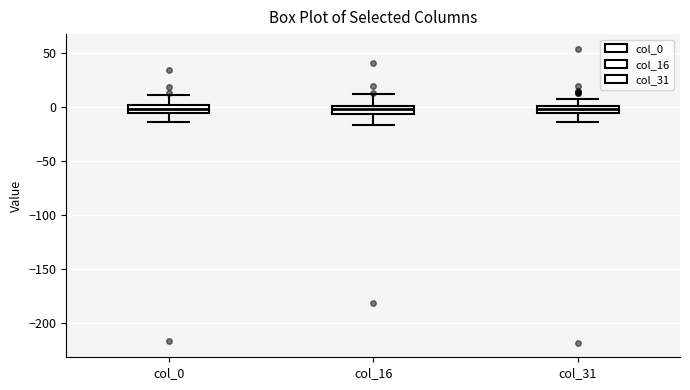

Where does the upper whisker of the box for col_0 end on the y-axis? The values are not printed on the chart, so give them approximately, as read against the axis.

10